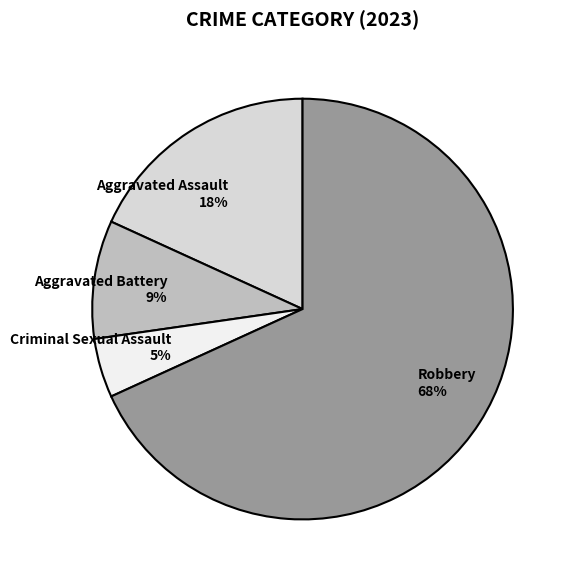

To the nearest percent, what portion does Criminal Sexual Assault represent?

5%